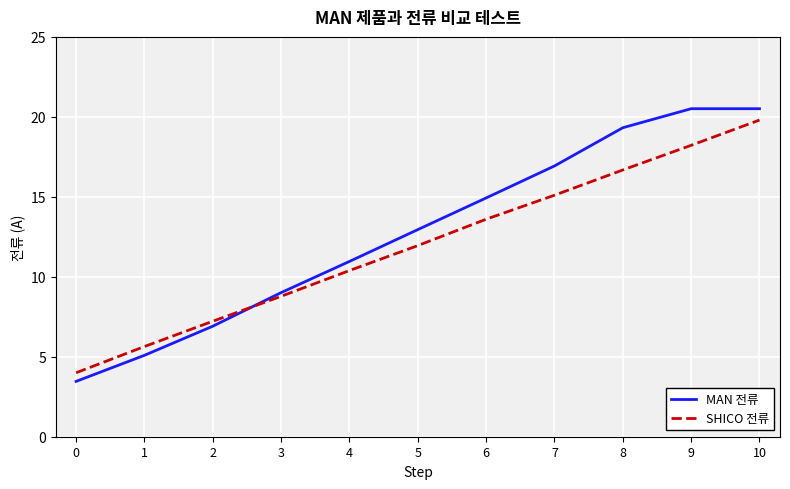

How many values in the MAN 전류 series exceed 12?

6